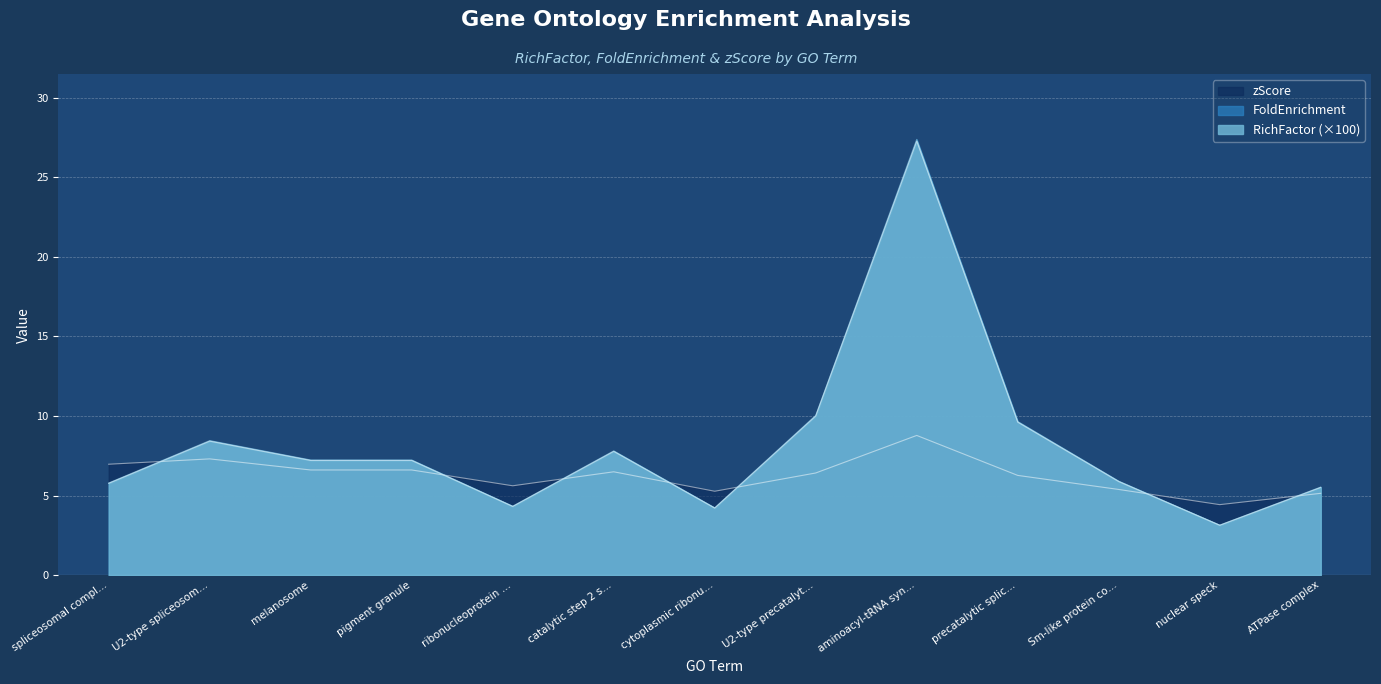

Reading left to right, extract all data points from this chart.

RichFactor: 5.8	8.5	7.2	7.2	4.3	7.8	4.2	10.0	27.4	9.7	5.9	3.1	5.5
FoldEnrichment: 5.8	8.4	7.2	7.2	4.3	7.8	4.2	10.0	27.3	9.6	5.9	3.1	5.5
zScore: 7.0	7.3	6.6	6.6	5.6	6.5	5.3	6.4	8.8	6.3	5.4	4.4	5.1